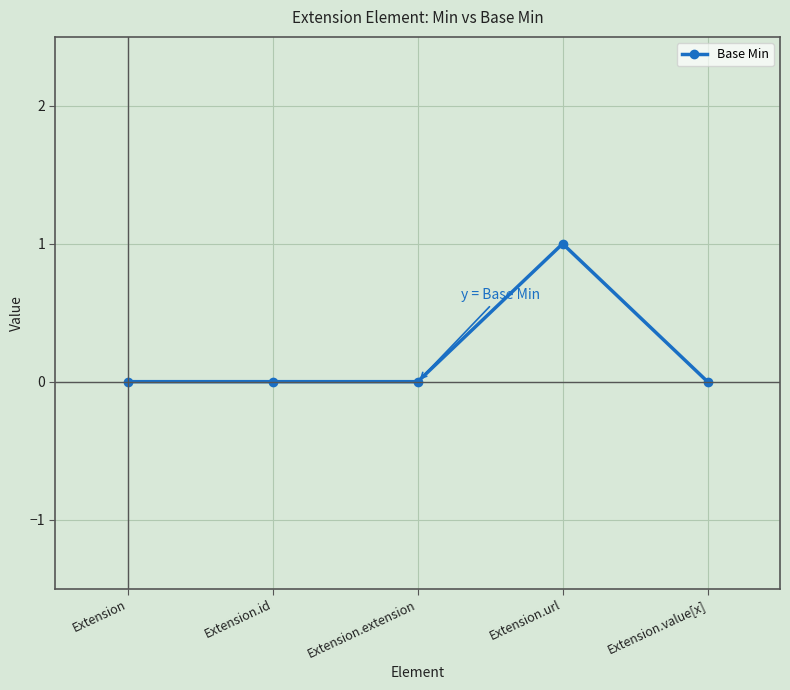

Which label corresponds to the largest value in the chart?

Extension.url